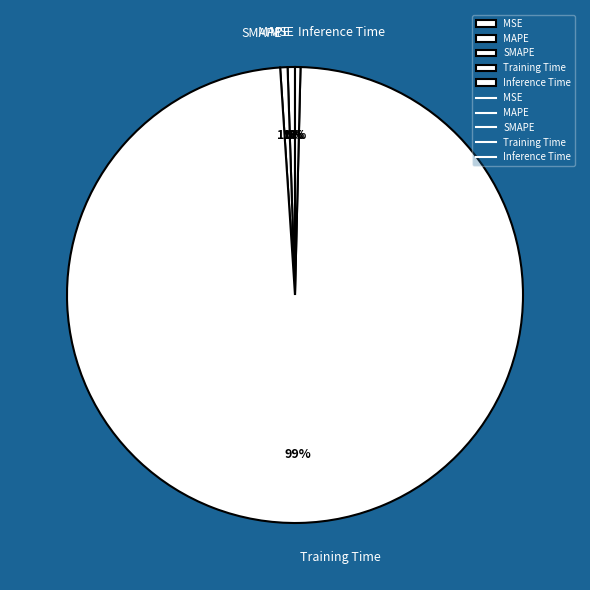

Is it true that MAPE is 1% of the pie?

True